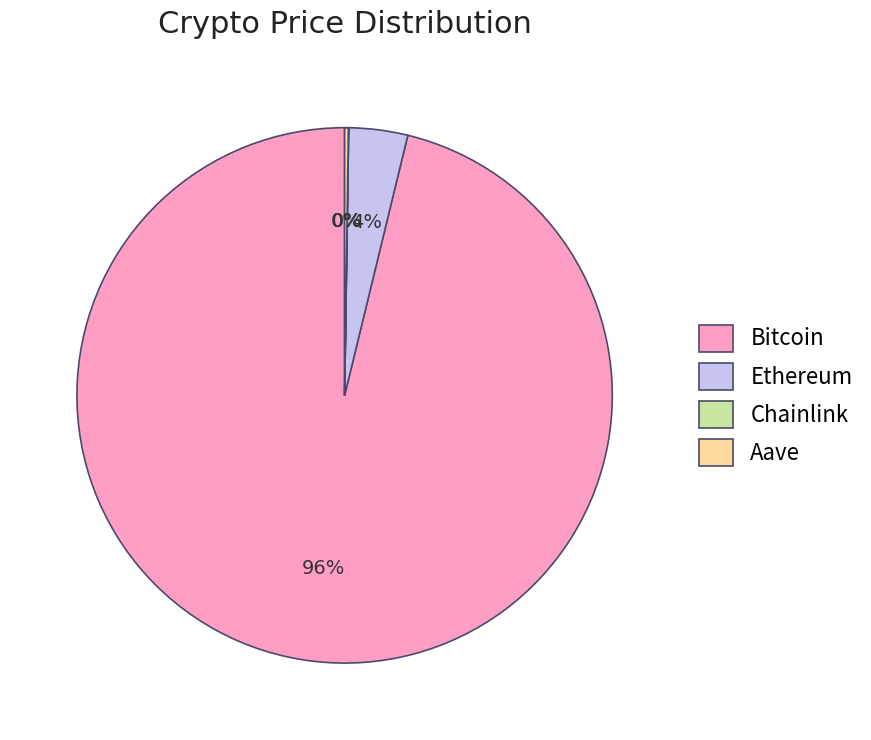

To the nearest percent, what is the difference between the largest and smallest slice percentages?

96%